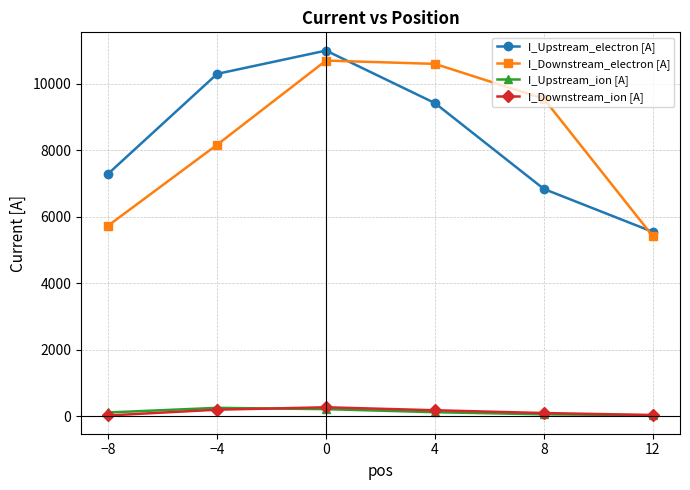

What is the label of the 5th point from the left?

8